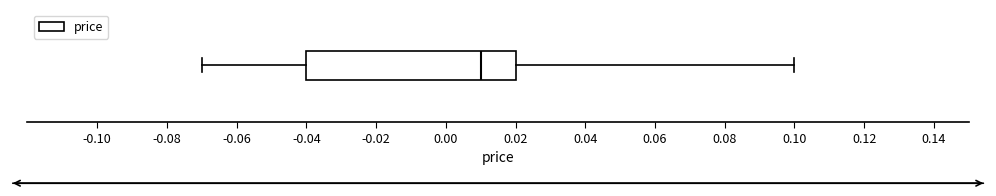

Where does the right whisker of the box end on the x-axis? The values are not printed on the chart, so give them approximately, as read against the axis.

0.10